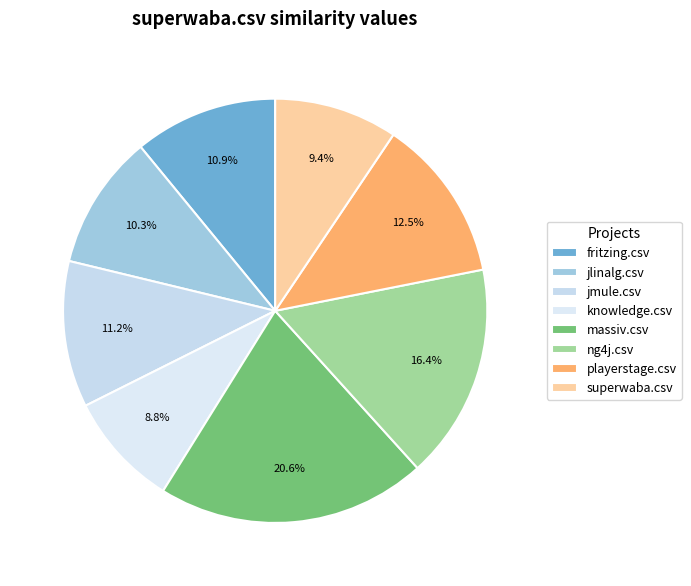

What portion of the pie excludes jlinalg.csv?

89.7%